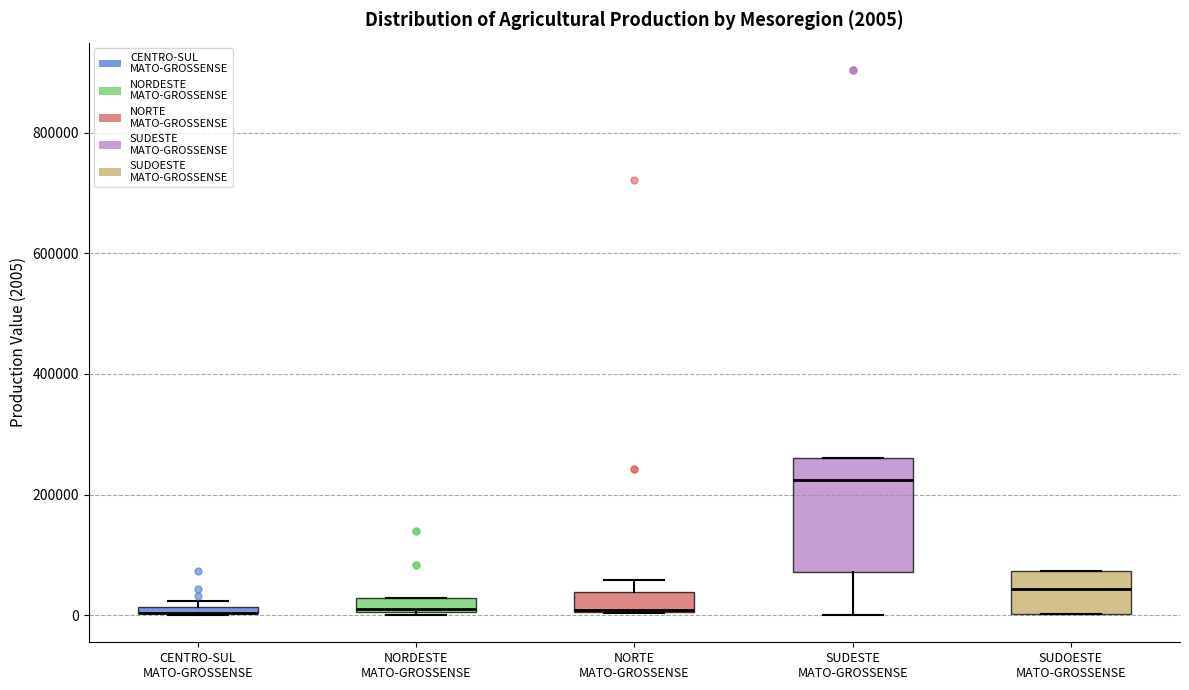

Comparing the boxes themselves (not the whiskers), which one is the tallest?

SUDESTE MATO-GROSSENSE